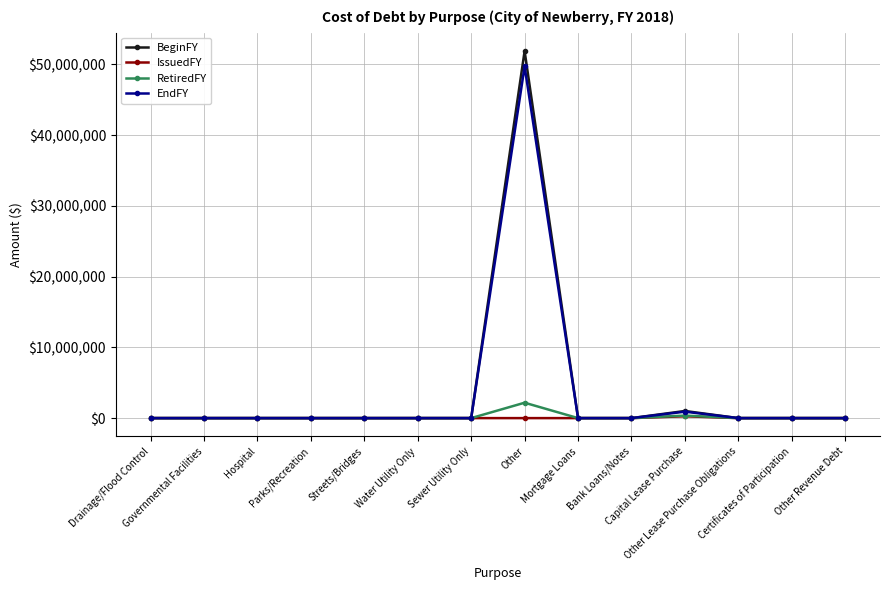

What is the sum of all BeginFY values?

52883636